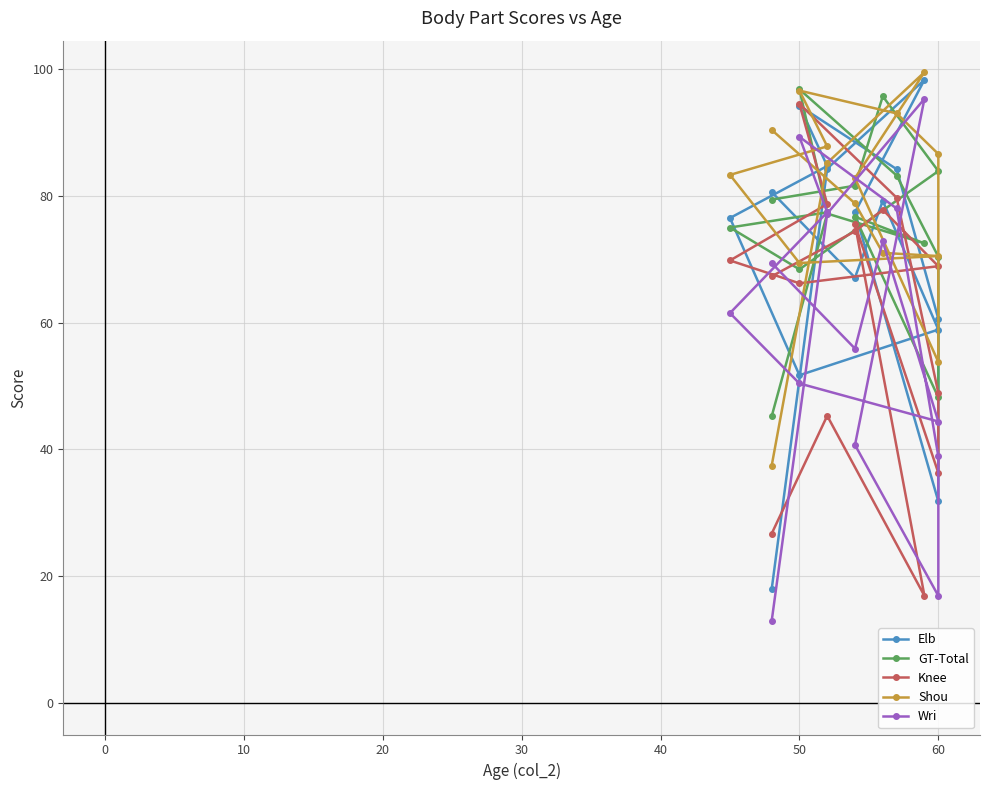

How many lines are shown in the chart?

5